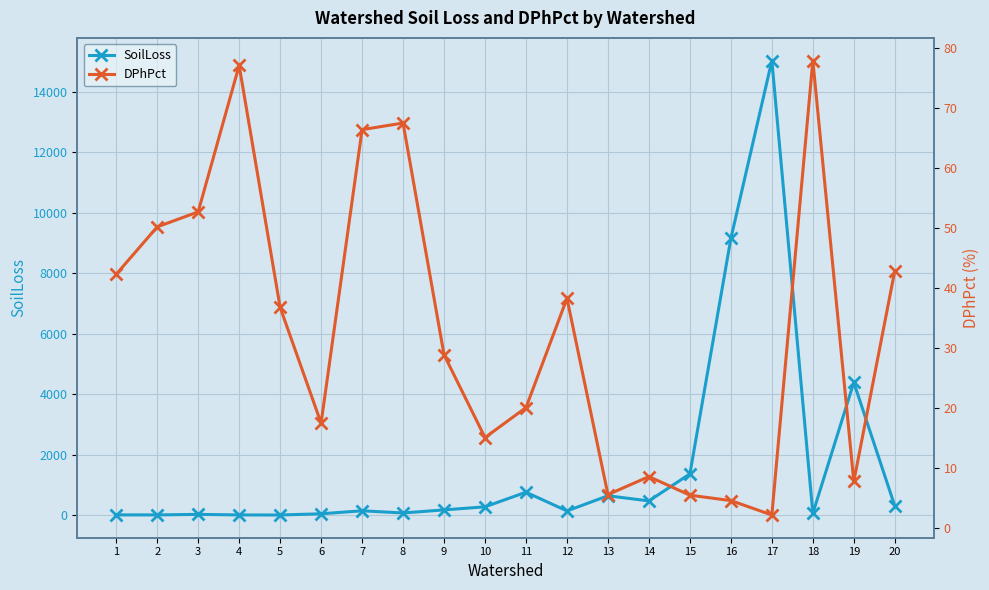

What are all the series names shown in the legend?

SoilLoss, DPhPct